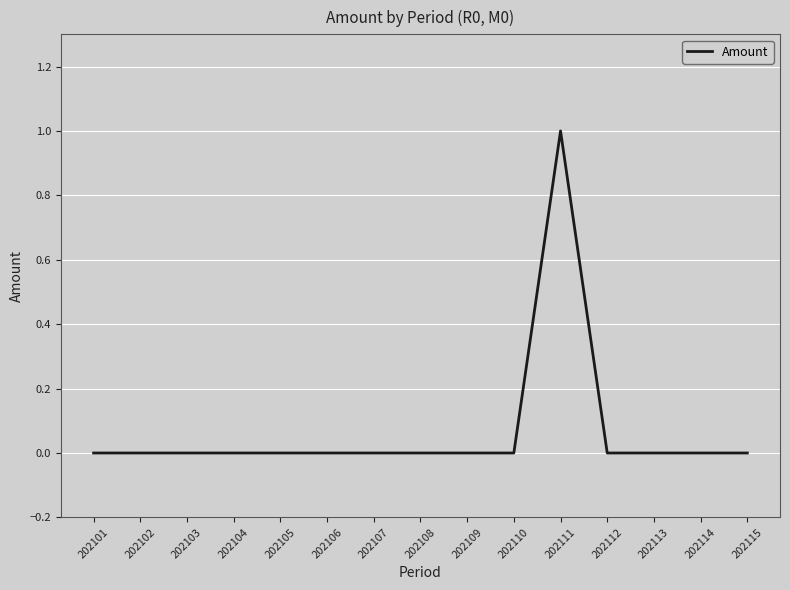

The chart shows a value of 0 at 202112. True or false?

True